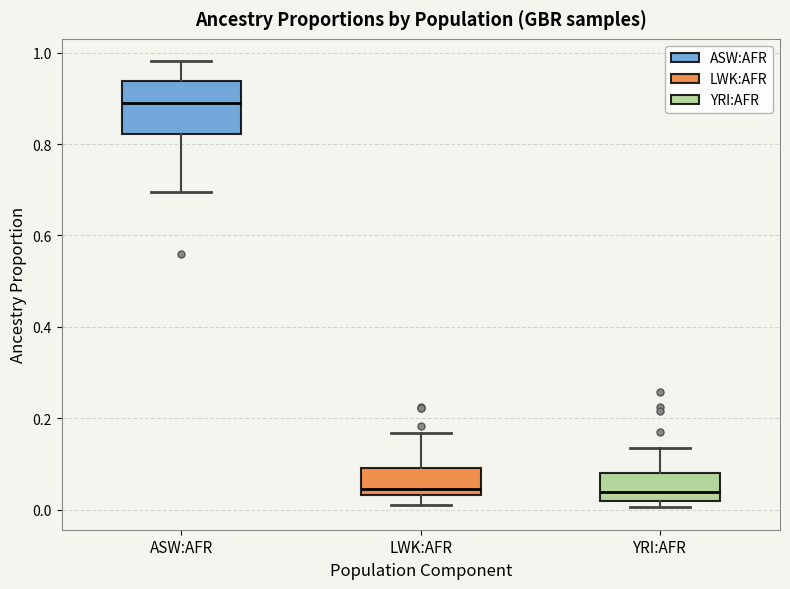

Comparing the boxes themselves (not the whiskers), which one is the tallest?

ASW:AFR